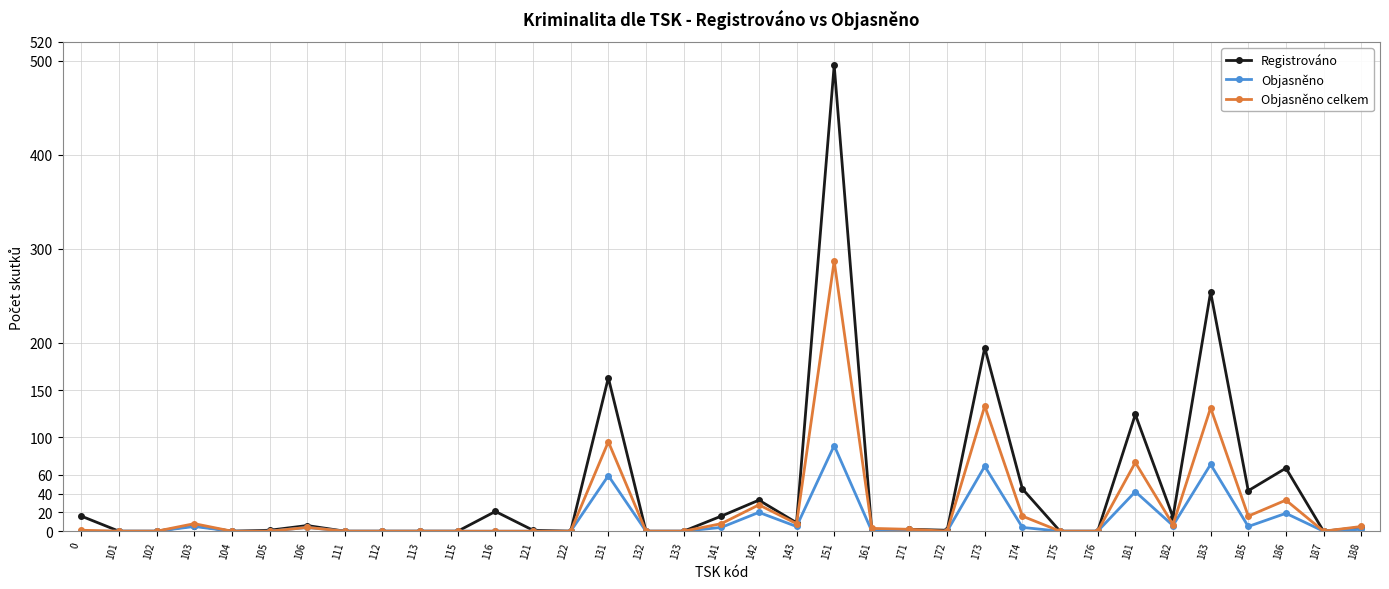

Rank the series at 151 from highest to lowest value.

Registrováno, Objasněno celkem, Objasněno